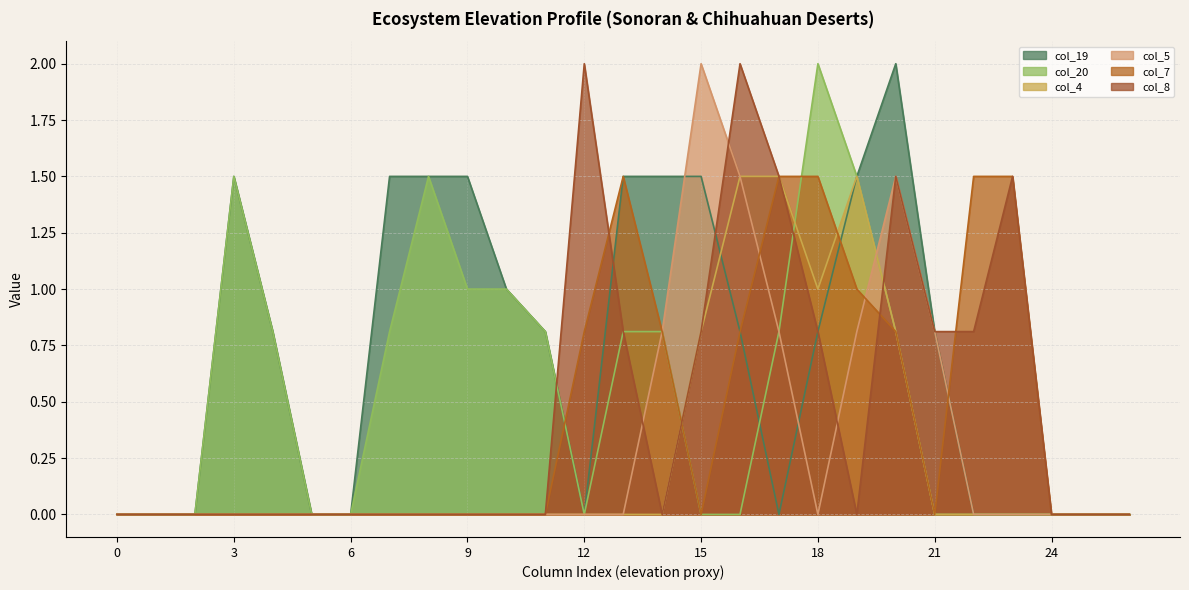

Does the chart display data point markers on the line(s)?

No